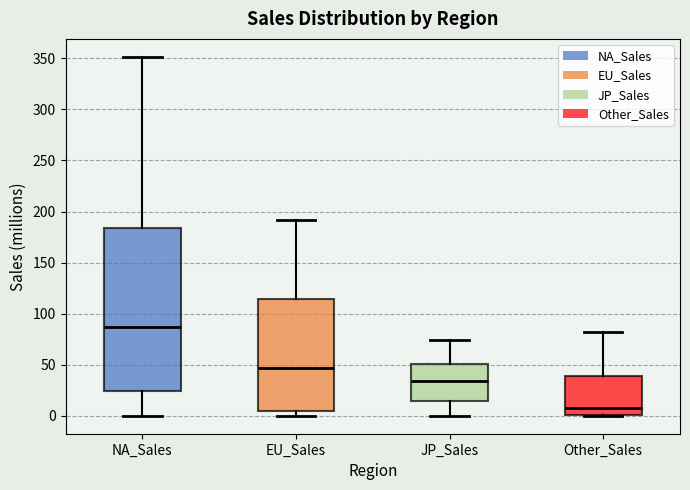

Which box has the highest median line?

NA_Sales